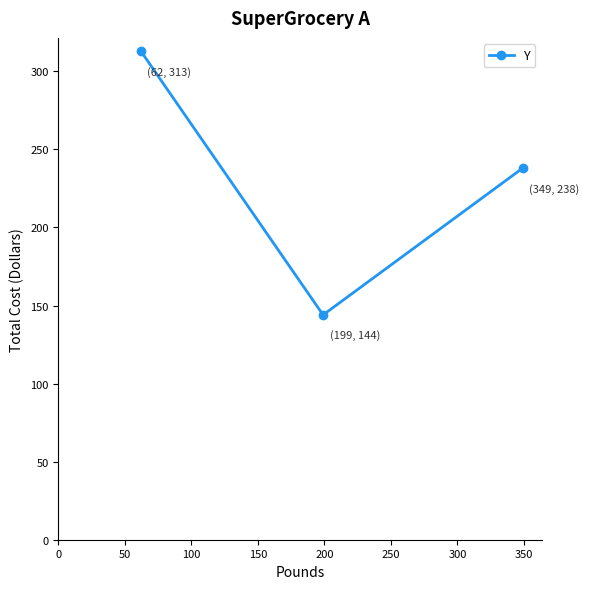

How many lines are shown in the chart?

1